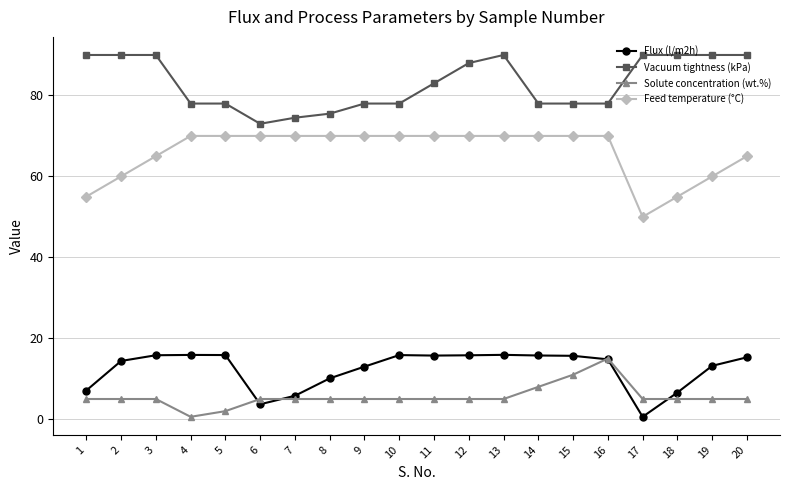

The Vacuum tightness (kPa) series shows 83.0 at 11. True or false?

True